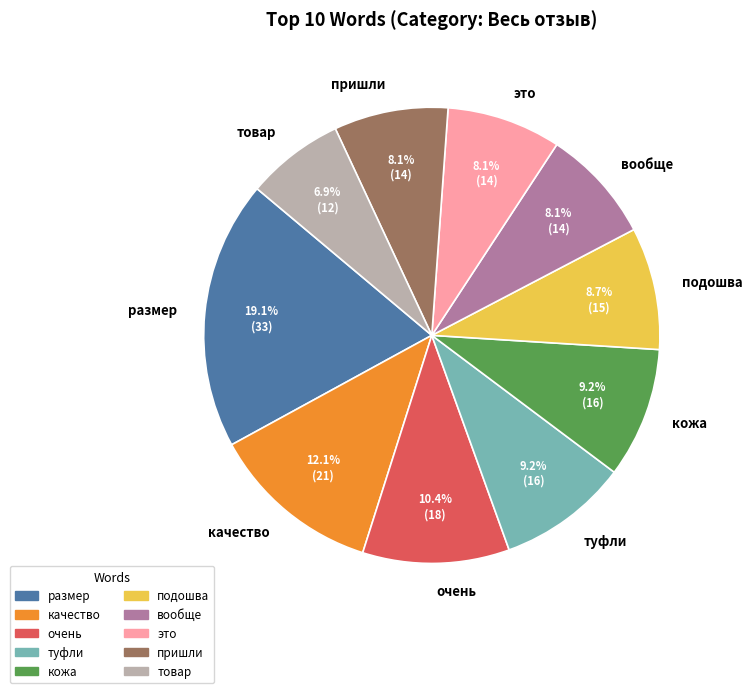

Combined, what portion of the pie is очень and пришли?

18.5%